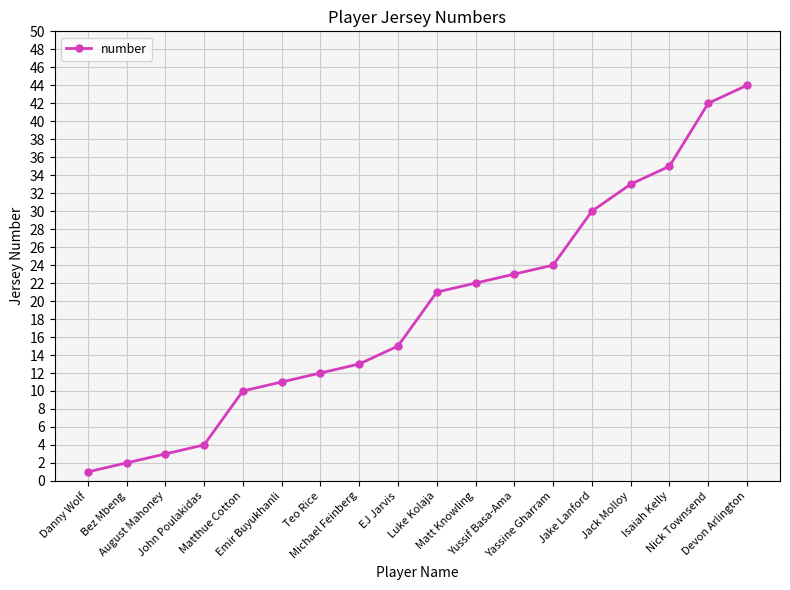

What is the maximum value shown in the chart?

44